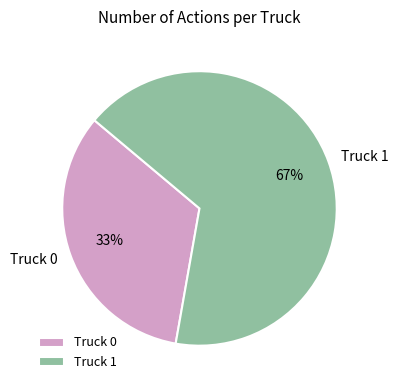

What percentage is the Truck 0 slice, to the nearest percent?

33%